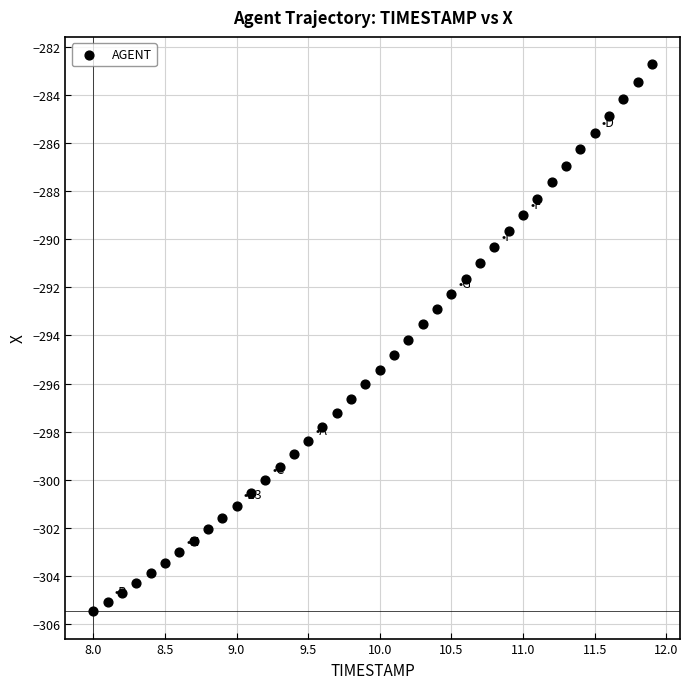

What is the range of Y values (max minus min)?

22.7